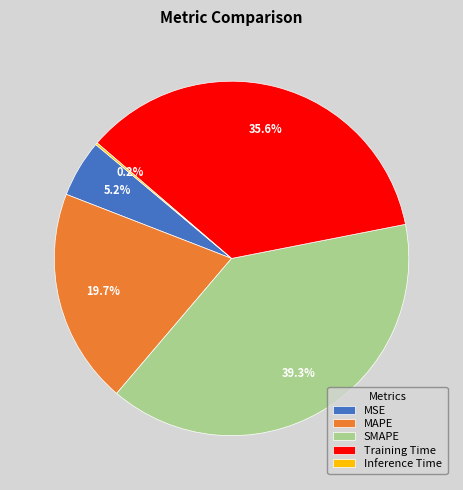

Combined, what portion of the pie is MAPE and Training Time?

55.3%